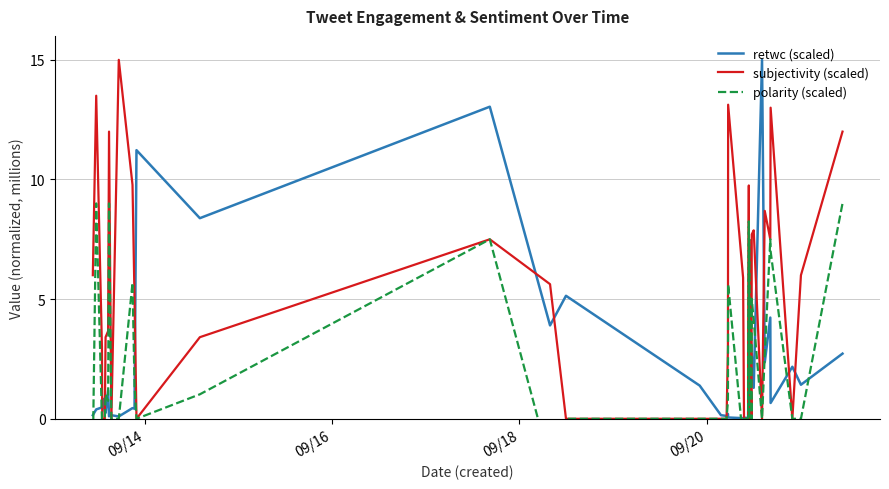

The retwc (scaled) series shows 1.5 at 30. True or false?

False